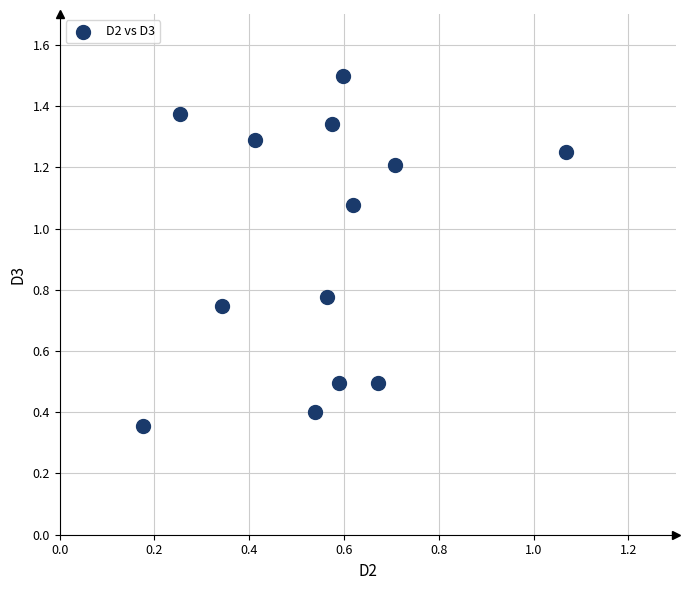

What is the range of X values (max minus min)?

0.9